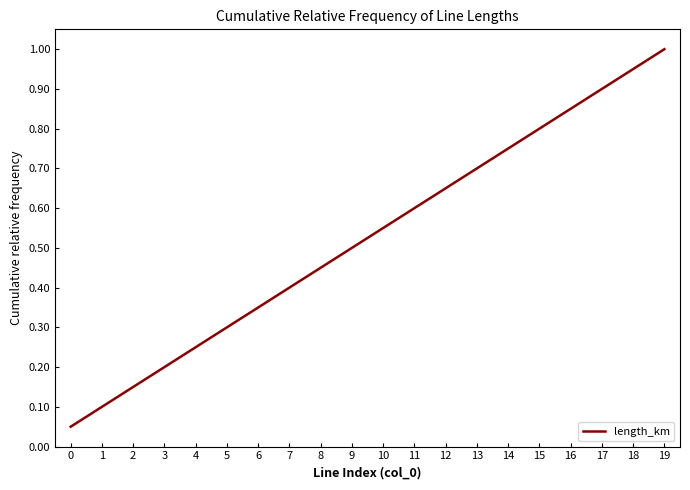

Rank the categories by value from highest to lowest.

19, 18, 17, 16, 15, 14, 13, 12, 11, 10, 9, 8, 7, 6, 5, 4, 3, 2, 1, 0